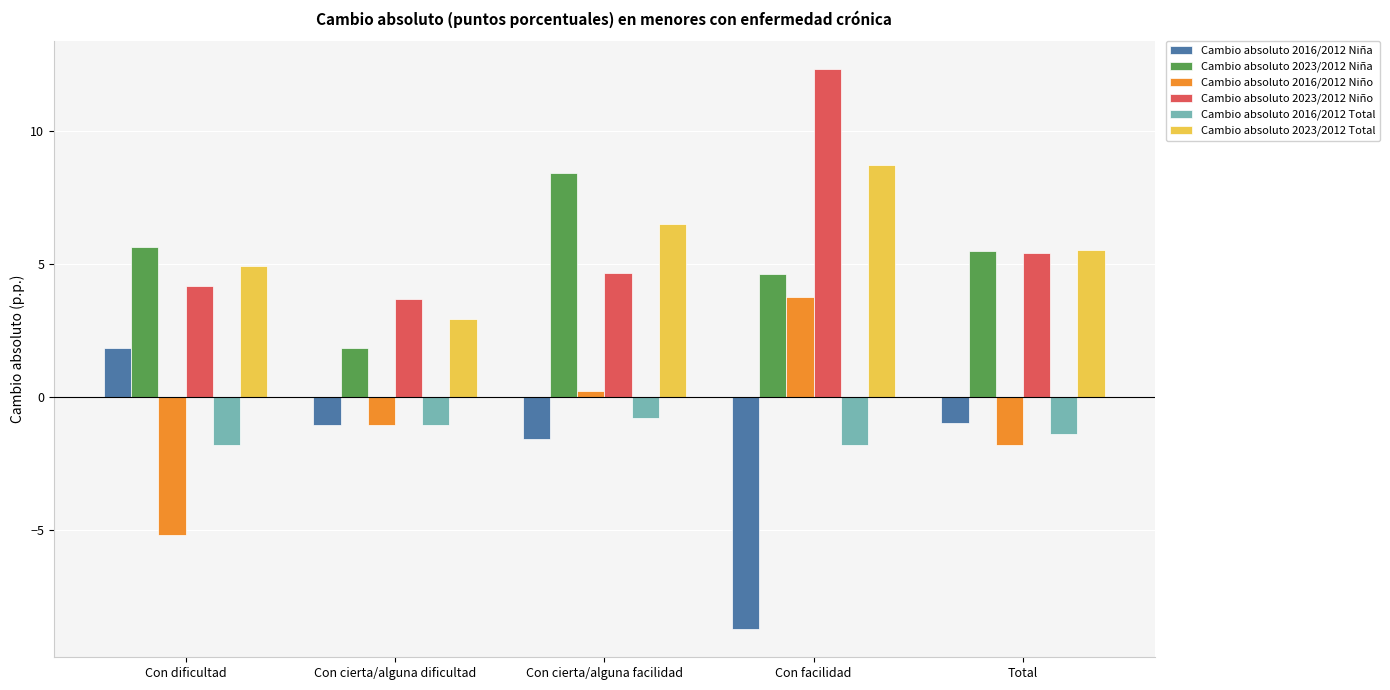

List the labels in order of Cambio absoluto 2023/2012 Niño value, smallest first.

Con cierta/alguna dificultad, Con dificultad, Con cierta/alguna facilidad, Total, Con facilidad